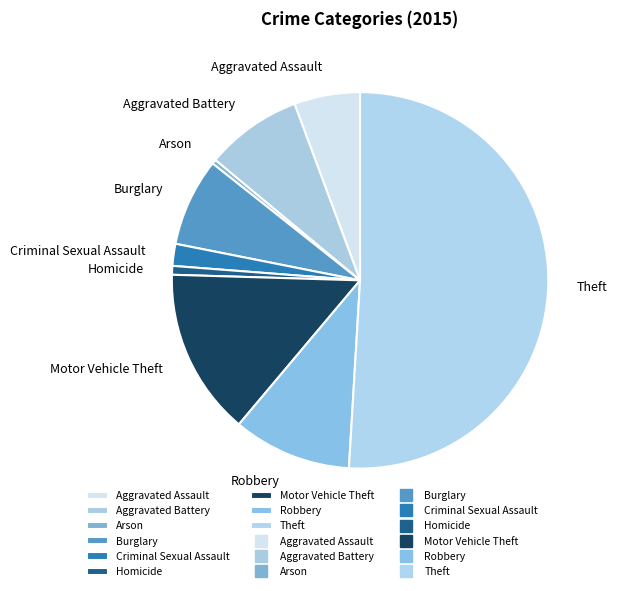

Which has a higher value, Theft or Burglary?

Theft